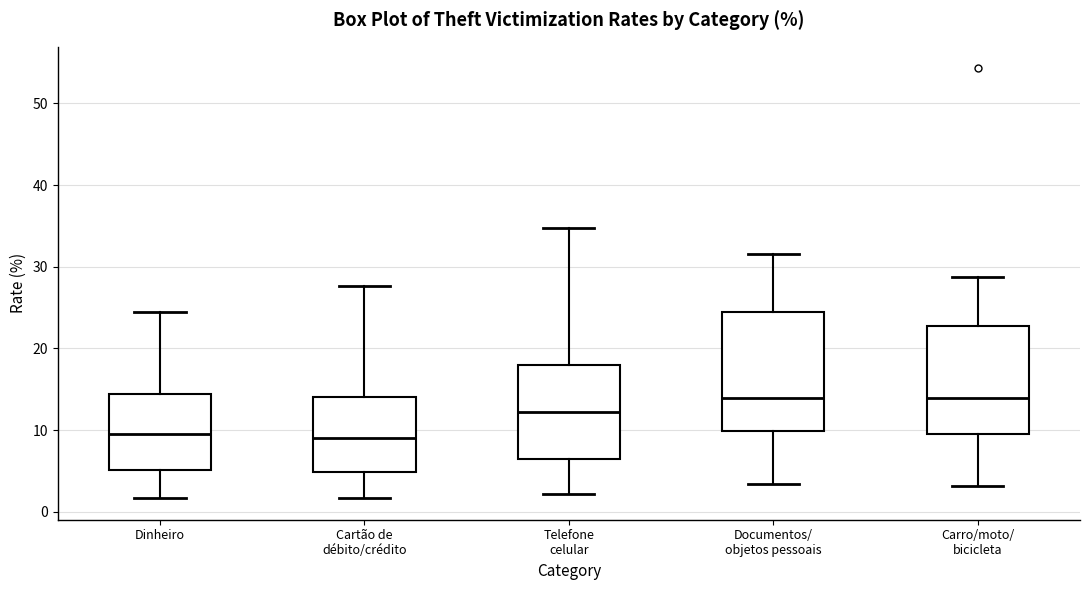

Where is the upper edge of the box for Carro/moto/ bicicleta on the y-axis? The values are not printed on the chart, so give them approximately, as read against the axis.

23